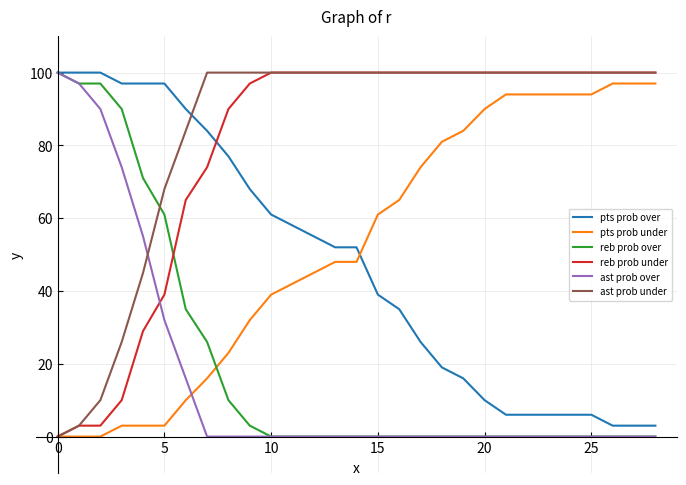

What is the lowest value of the pts prob over series?

3